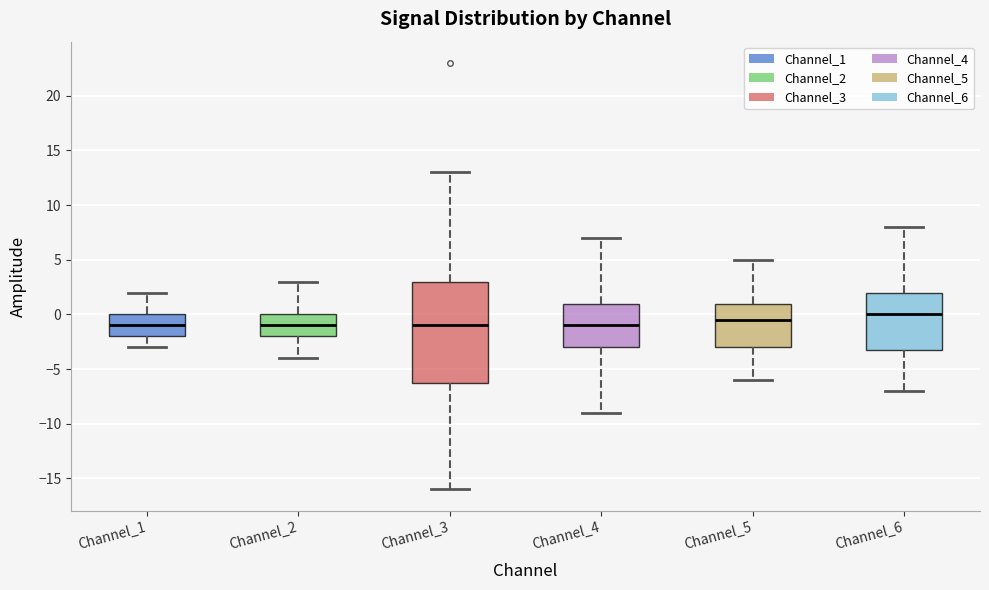

Reading left to right, transcribe this box plot: for each box, give where its median line is, the range the box spans, and where its two whiskers end, as read against the y-axis. The values are not printed on the chart, so give them approximately, as read against the axis.

Channel_1: median -1.0, box -2.0 to 0.0, whiskers -3.0 to 2.0
Channel_2: median -1.0, box -2.0 to 0.0, whiskers -4.0 to 3.0
Channel_3: median -1.0, box -6.0 to 3.0, whiskers -16.0 to 13.0
Channel_4: median -1.0, box -3.0 to 1.0, whiskers -9.0 to 7.0
Channel_5: median -0.5, box -3.0 to 1.0, whiskers -6.0 to 5.0
Channel_6: median 0.0, box -3.0 to 2.0, whiskers -7.0 to 8.0